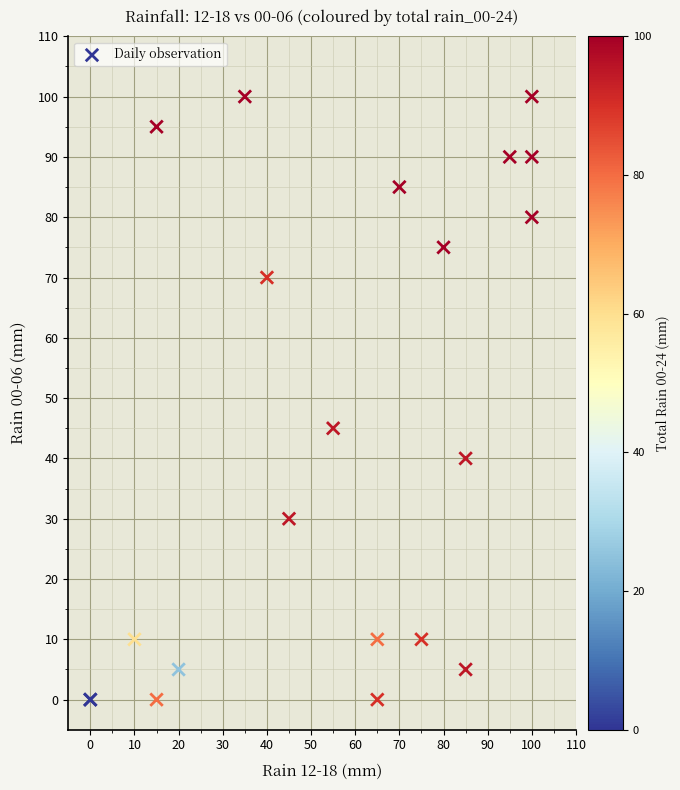

What Y value in the scatter plot is closest to 50?

45